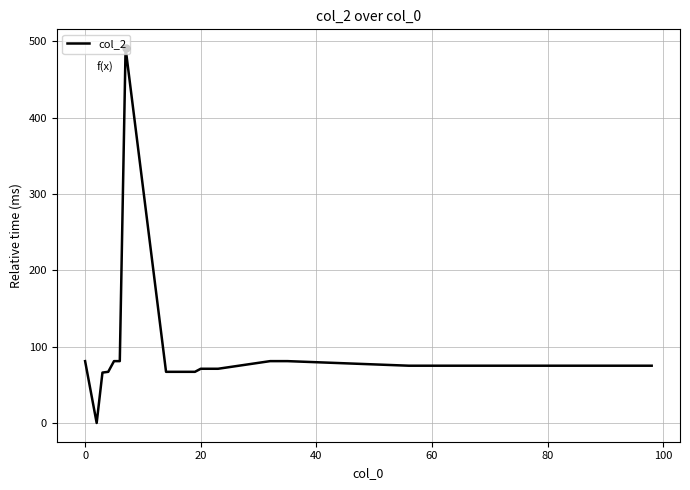

What is the difference between the maximum and minimum values?

491